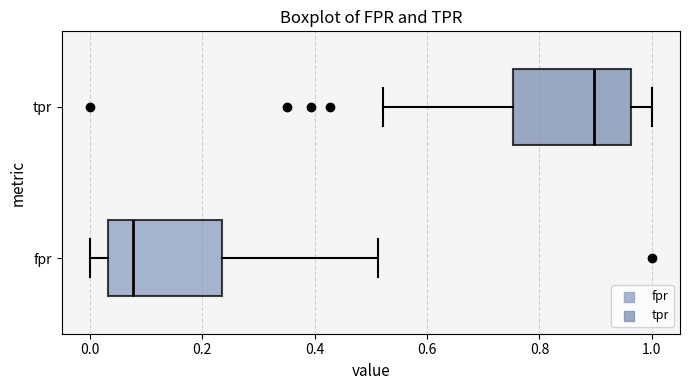

Reading bottom to top, read every box against the x-axis: the position of its median line, the range the box covers, and the ends of its whiskers. The values are not printed on the chart, so give them approximately, as read against the axis.

fpr: median 0.08, box 0.04 to 0.24, whiskers 0.00 to 0.52
tpr: median 0.90, box 0.76 to 0.96, whiskers 0.52 to 1.00